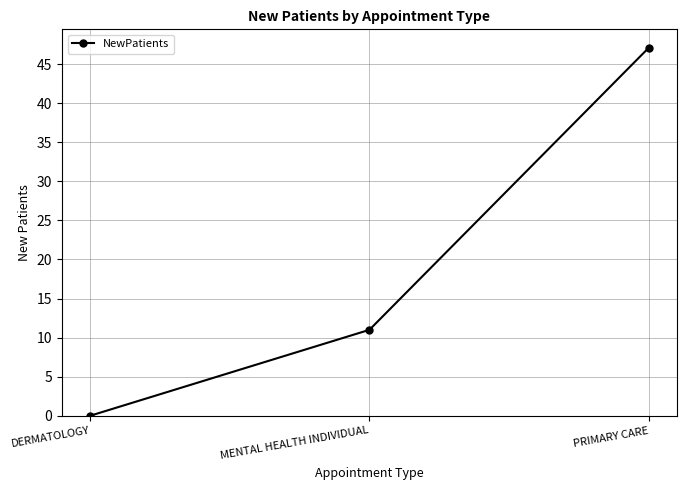

Which category has the highest value across all series?

PRIMARY CARE